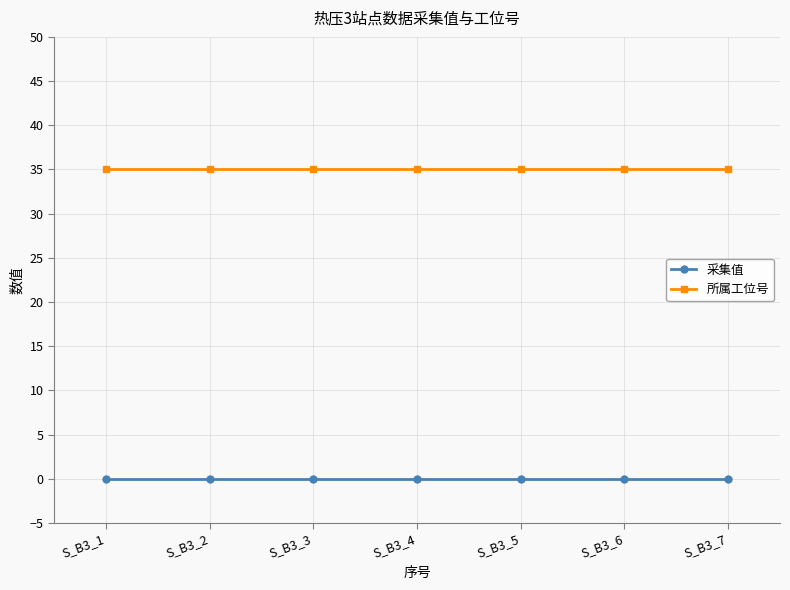

Reading right to left, list all the values displayed in this chart.

采集值: S_B3_7=0	S_B3_6=0	S_B3_5=0	S_B3_4=0	S_B3_3=0	S_B3_2=0	S_B3_1=0
所属工位号: S_B3_7=35	S_B3_6=35	S_B3_5=35	S_B3_4=35	S_B3_3=35	S_B3_2=35	S_B3_1=35